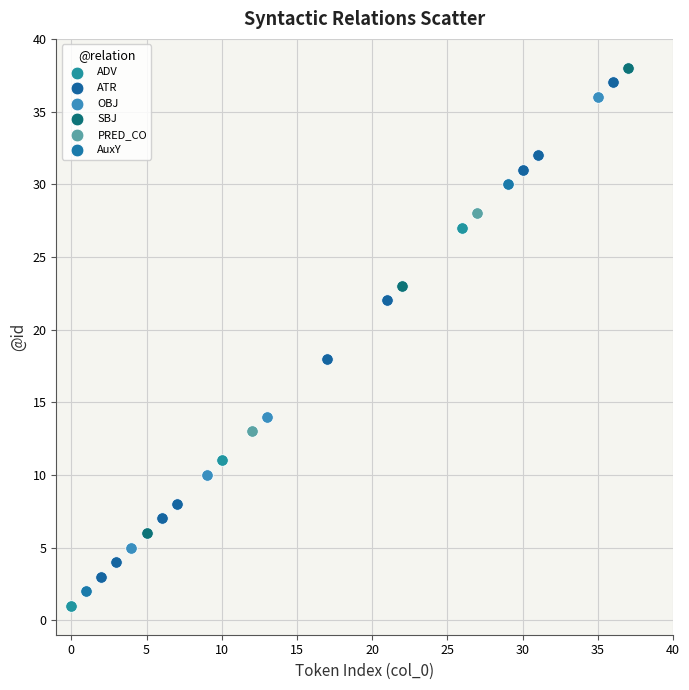

Which series has the largest Y range (max minus min)?

ATR